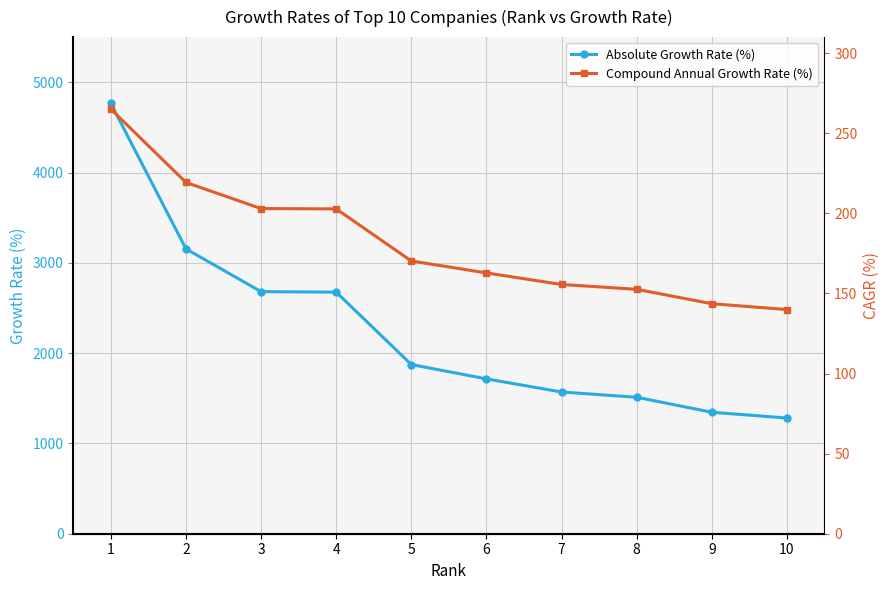

Which series has the widest spread of values?

Absolute Growth Rate (%)